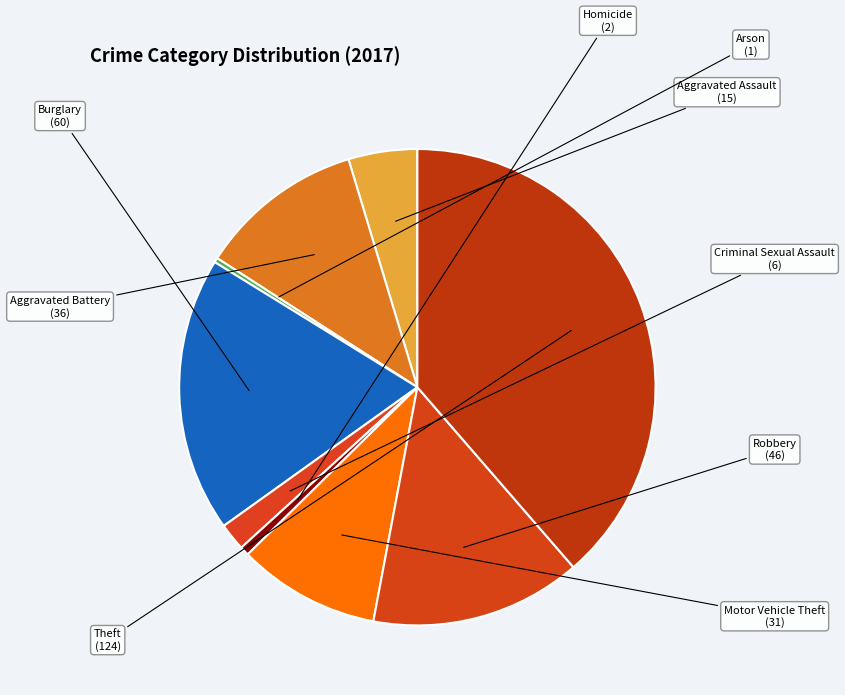

Which has a higher value, Burglary or Aggravated Battery?

Burglary